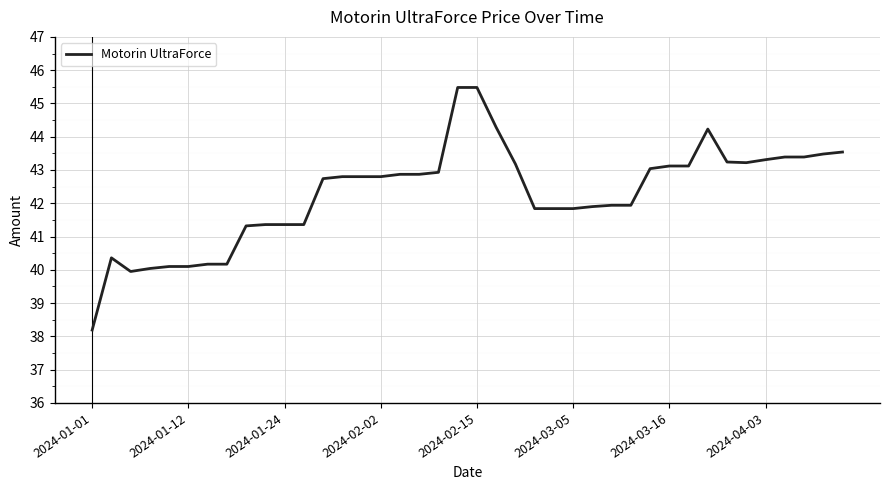

What is the greatest value displayed?

45.5